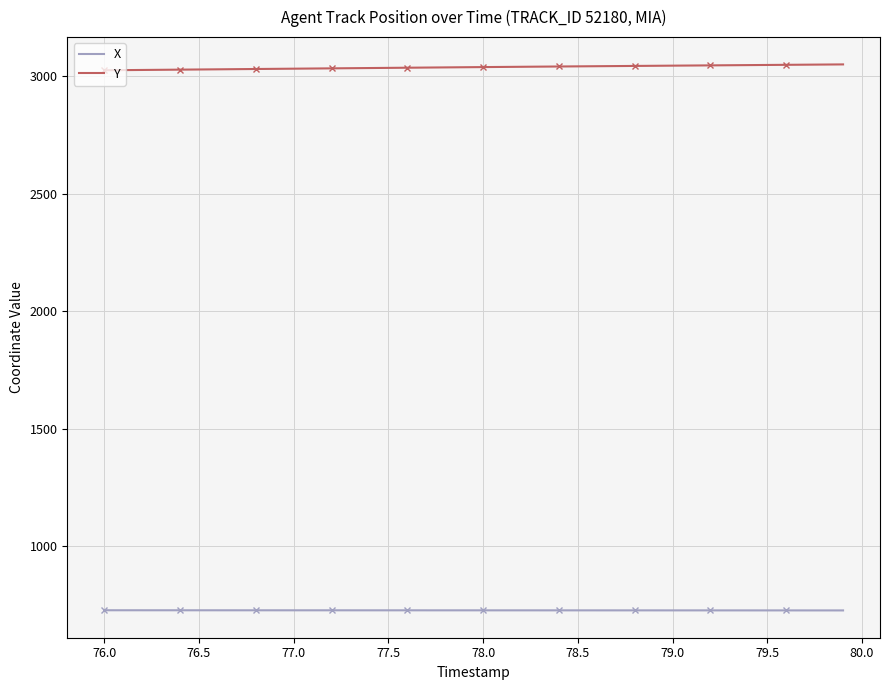

Does the chart have visible grid lines?

Yes